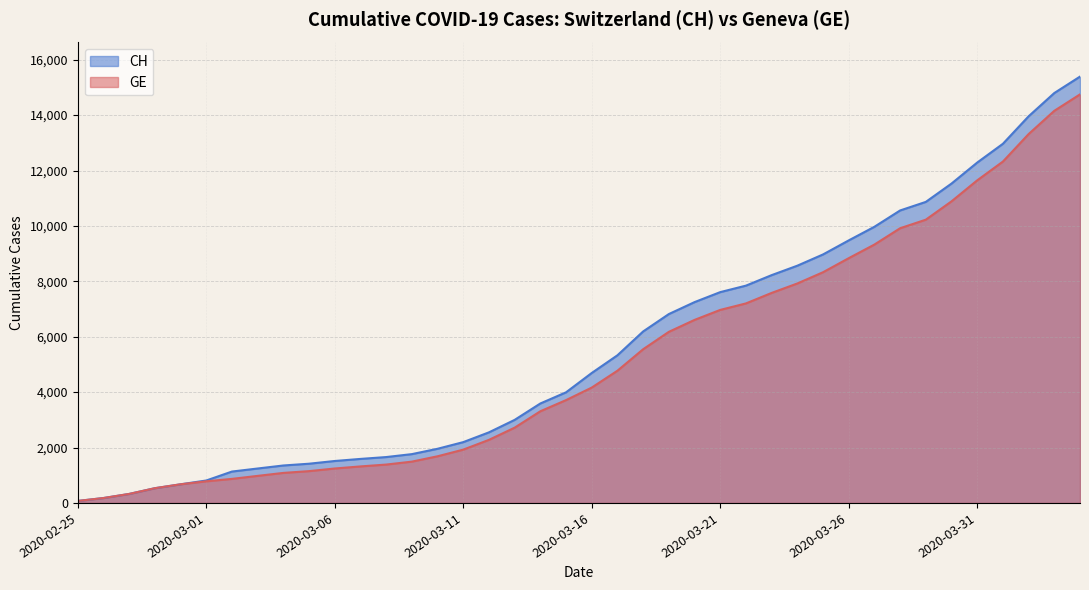

The value of GE at 2020-02-25 is 103. True or false?

False